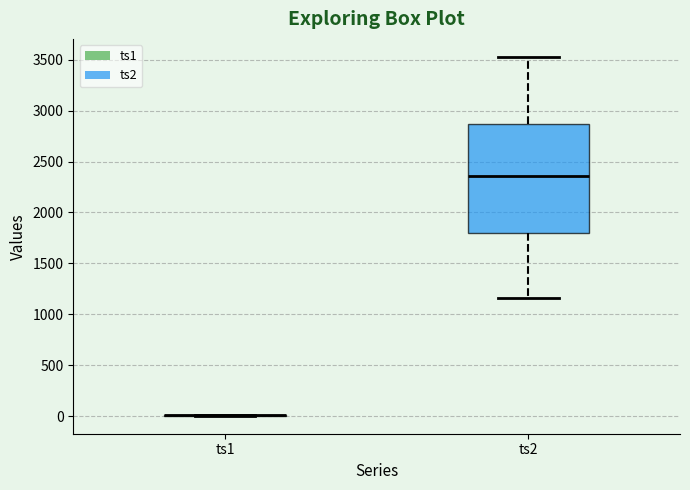

Reading left to right, read every box against the y-axis: the position of its median line, the range the box covers, and the ends of its whiskers. The values are not printed on the chart, so give them approximately, as read against the axis.

ts1: box collapsed to a line at 0, whiskers 0 to 0
ts2: median 2350, box 1800 to 2850, whiskers 1150 to 3550